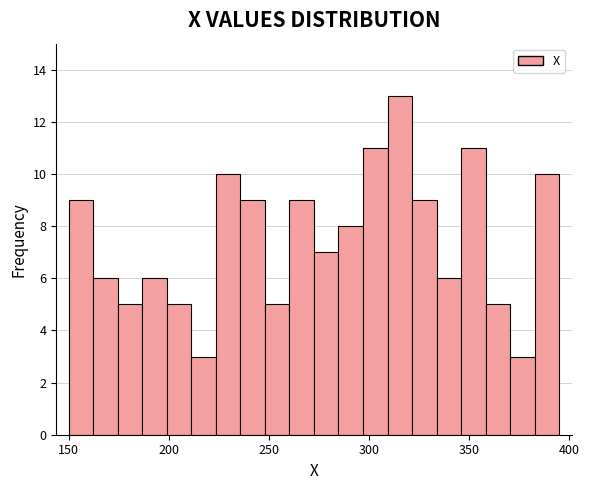

Around what value on the x-axis is the tallest bar? Give the approximate position of its centre, as read against the axis.

315